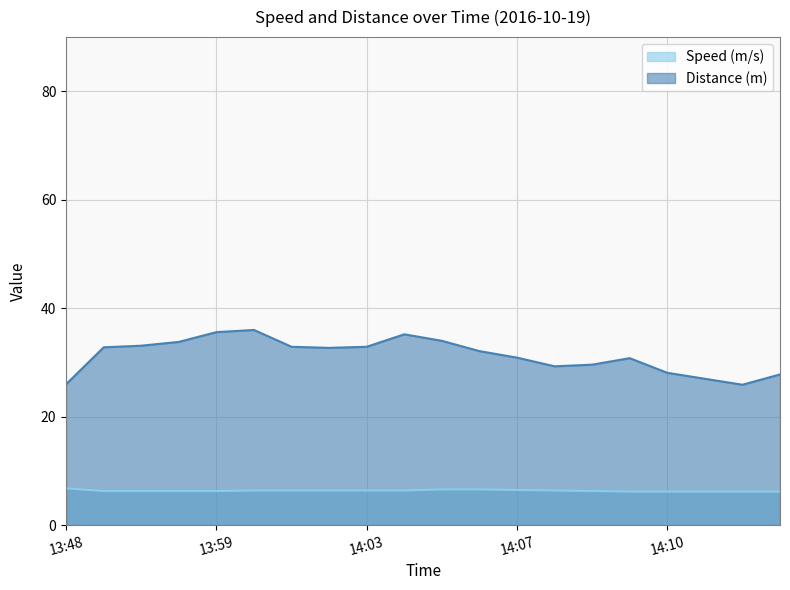

What is the difference between the maximum and second lowest values in the Speed (m/s) series?

0.6